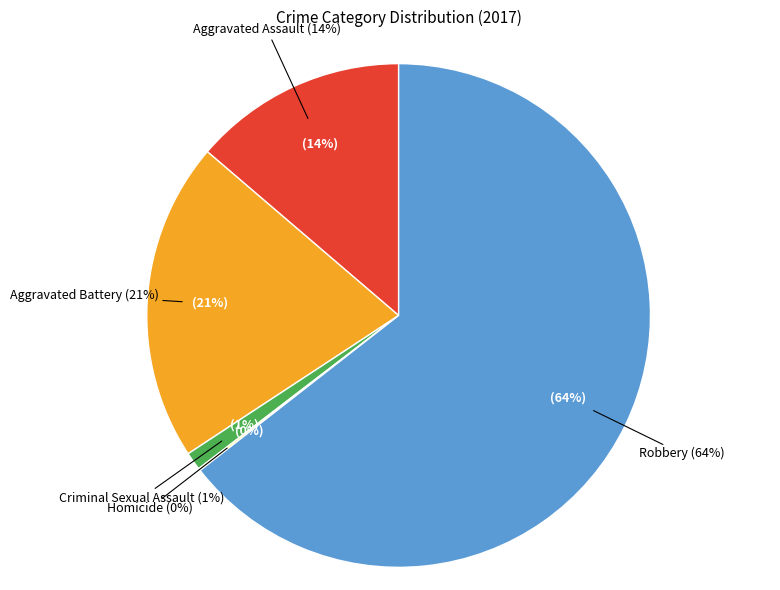

How many segments does this pie chart have?

5